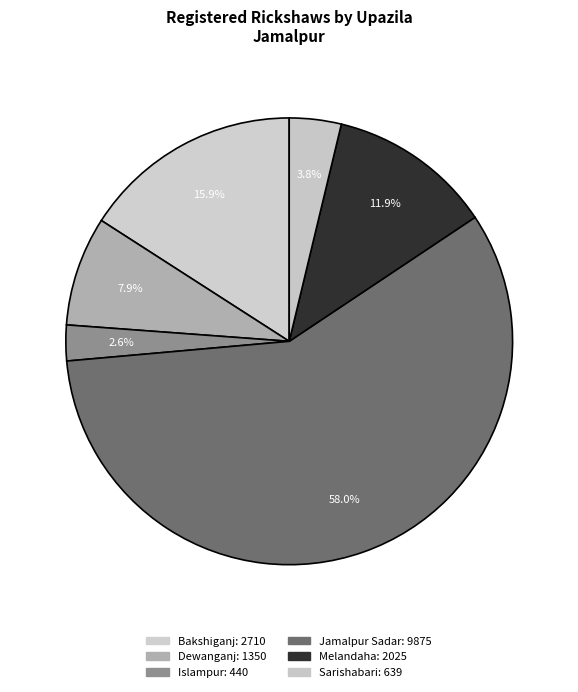

How many slices are in this pie chart?

6